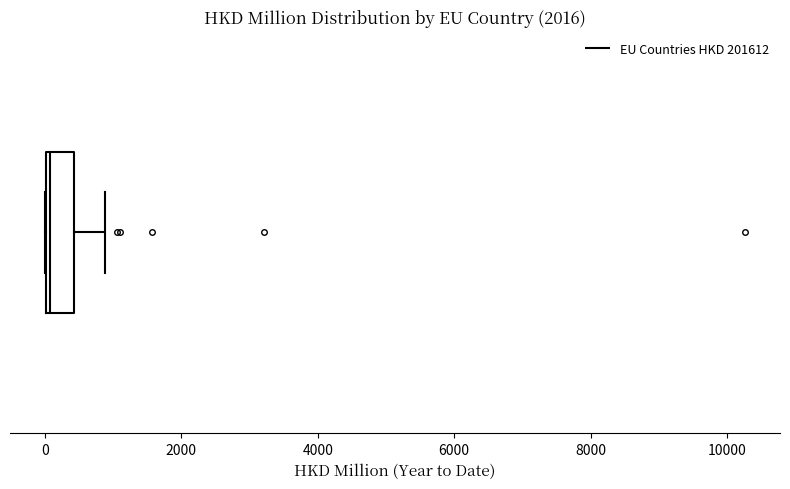

Read this box plot against the x-axis: the position of the median line, the range covered by the box, and the ends of both whiskers. The values are not printed on the chart, so give them approximately, as read against the axis.

median 0 (just right of the box's left edge), box 0 to 400, whiskers 0 to 800